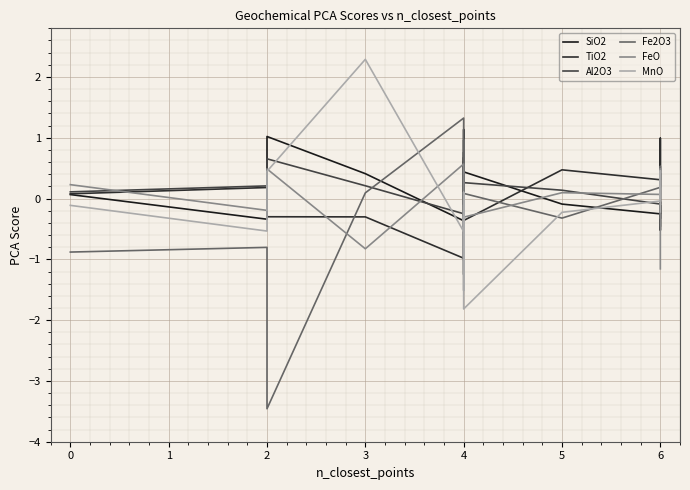

How many positive values does the FeO series have?

7